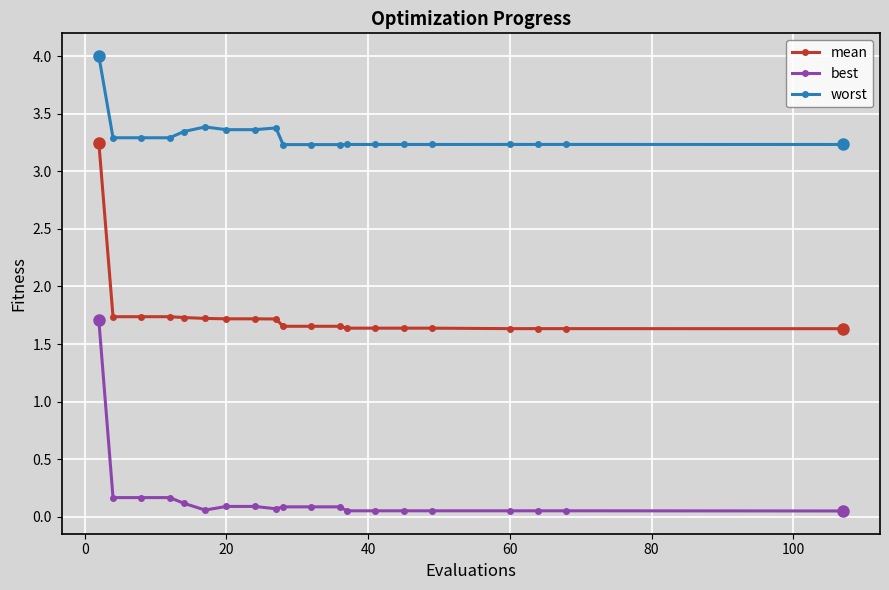

What is the difference between the maximum and minimum values in the mean series?

1.6